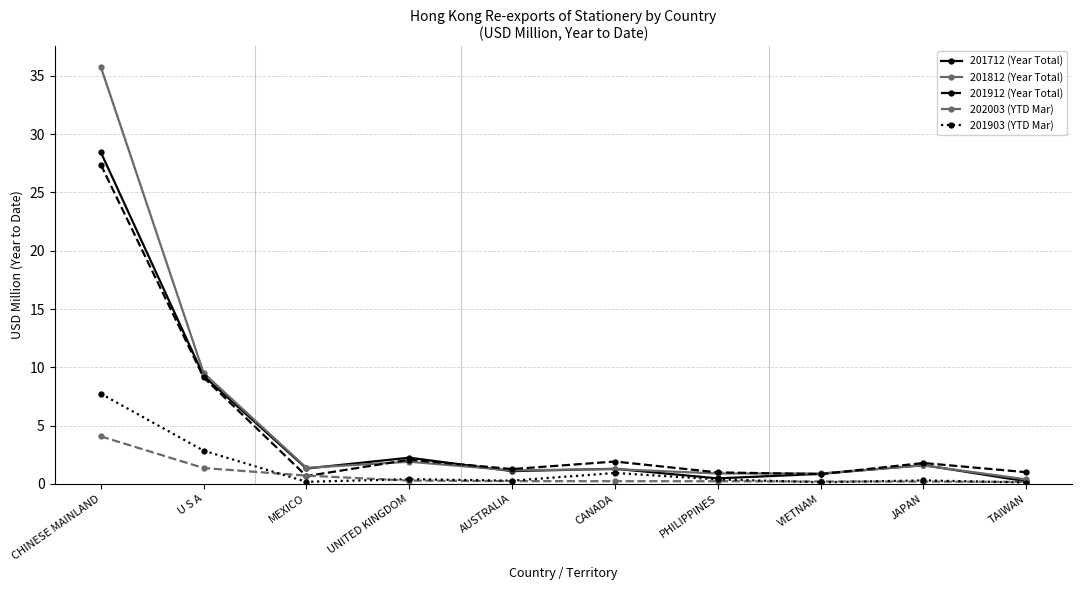

What is the value of the 201812 (Year Total) point at the 9th from the left?

1.6